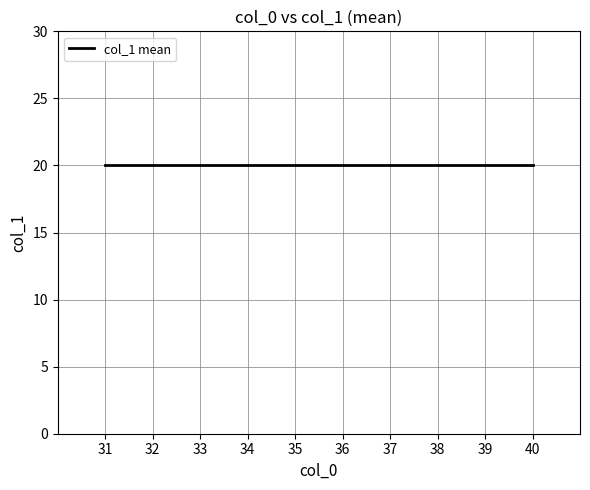

How many lines are shown in the chart?

1